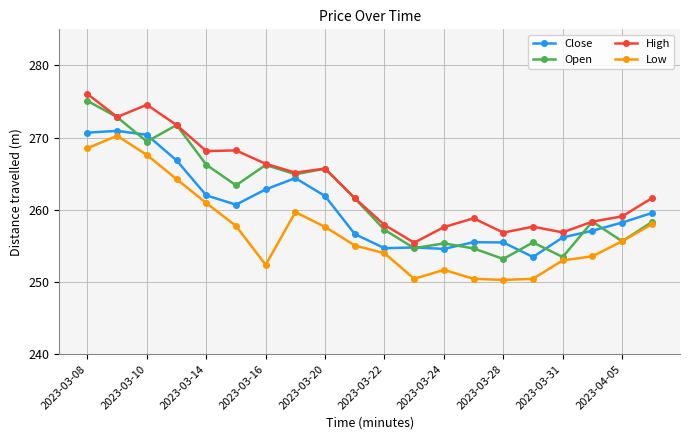

What is the value of the High point at the 9th from the left?

265.7